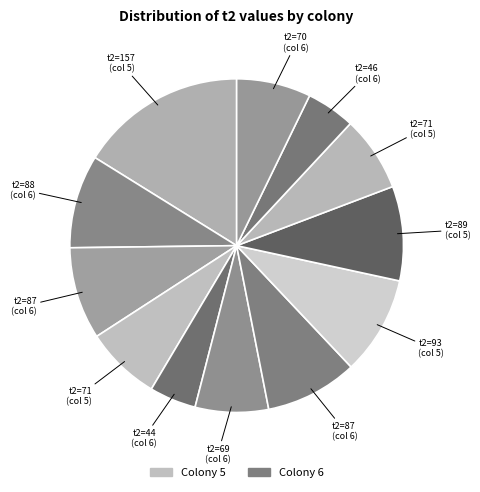

How many slices are in this pie chart?

12